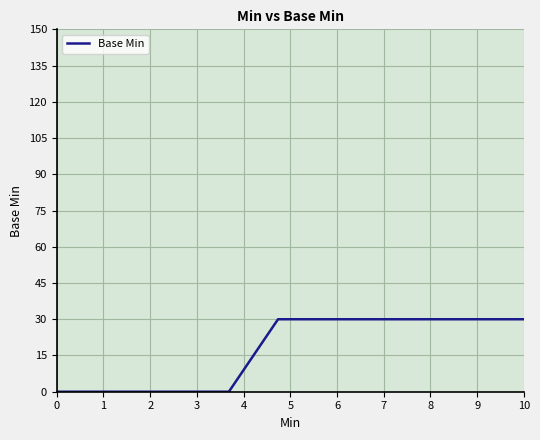

What is the maximum value shown in the chart?

30